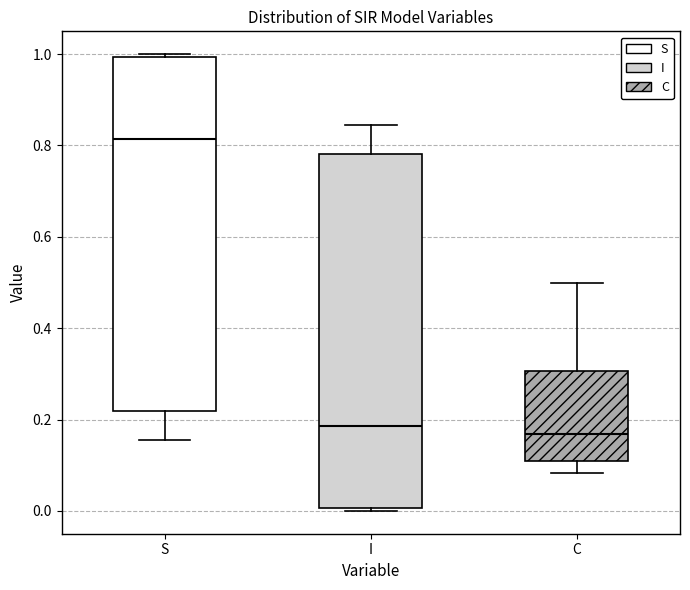

Where is the upper edge of the box for S on the y-axis? The values are not printed on the chart, so give them approximately, as read against the axis.

1.00